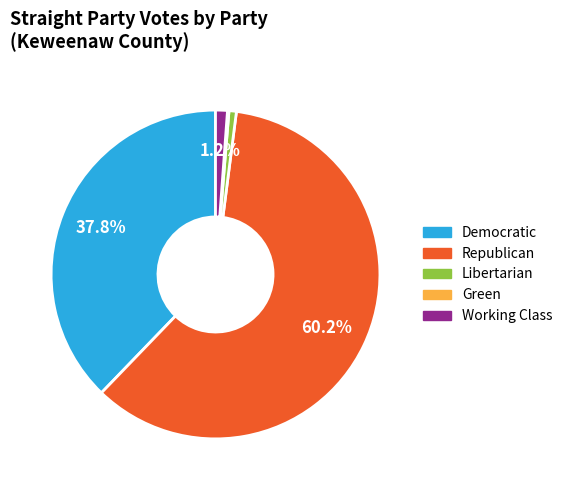

What is the largest slice in the pie chart?

Republican